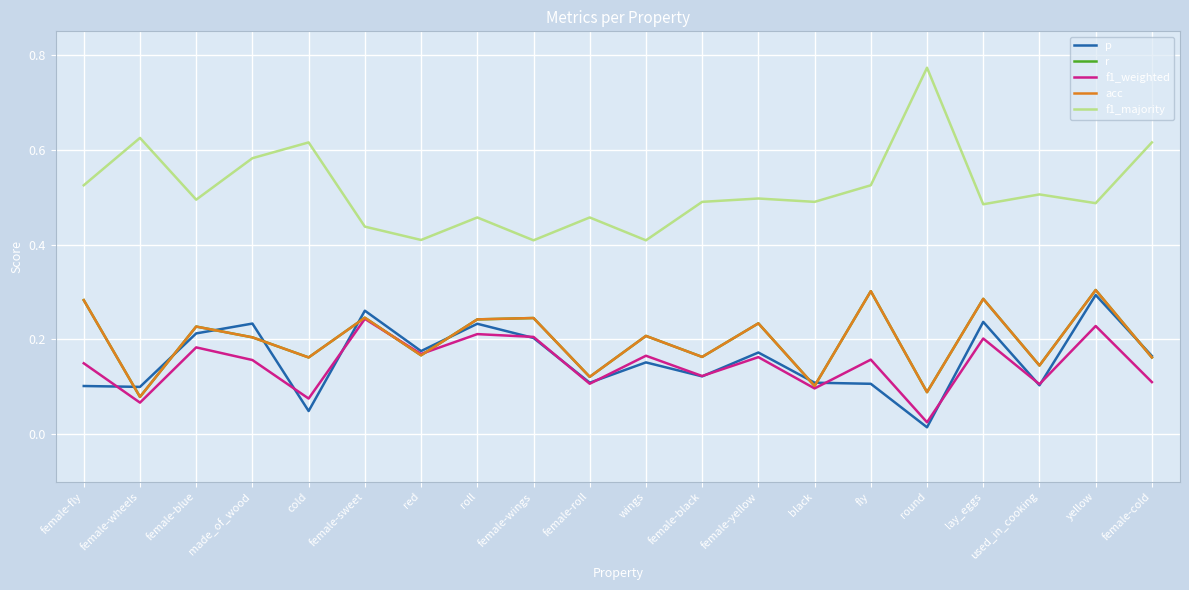

Does the chart have visible grid lines?

Yes